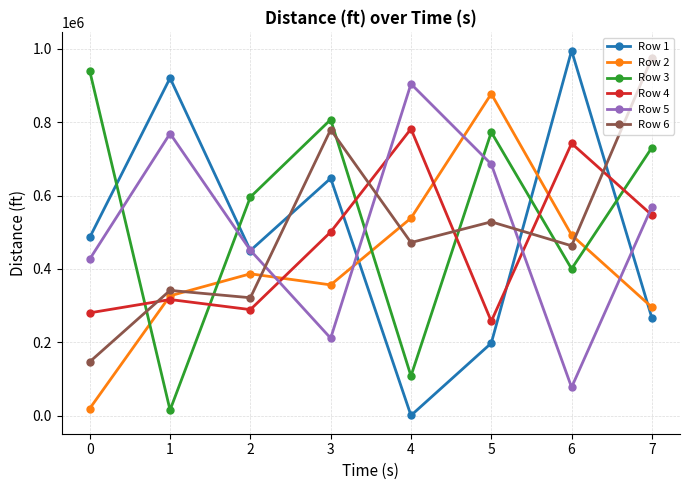

What are all the series names shown in the legend?

Row 1, Row 2, Row 3, Row 4, Row 5, Row 6